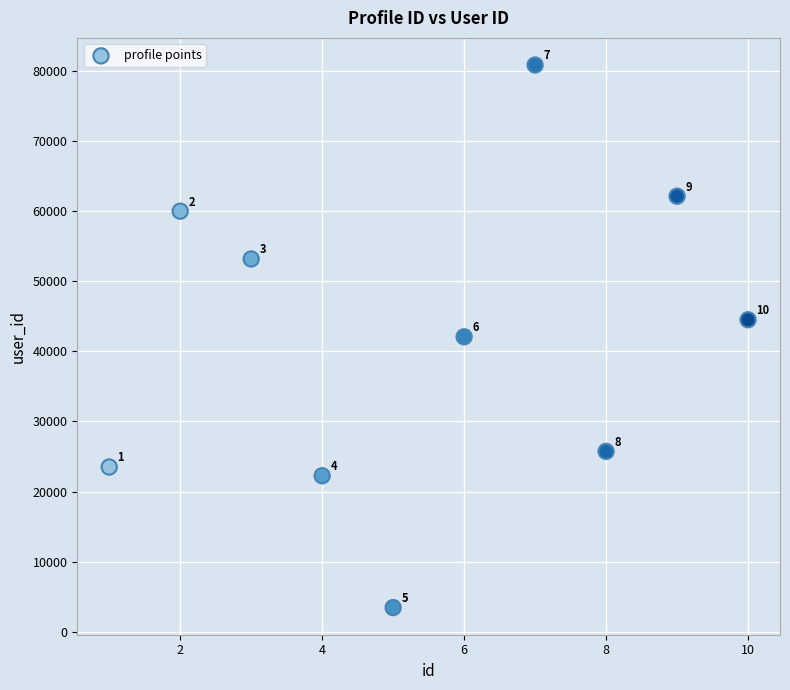

What is the range of X values (max minus min)?

9